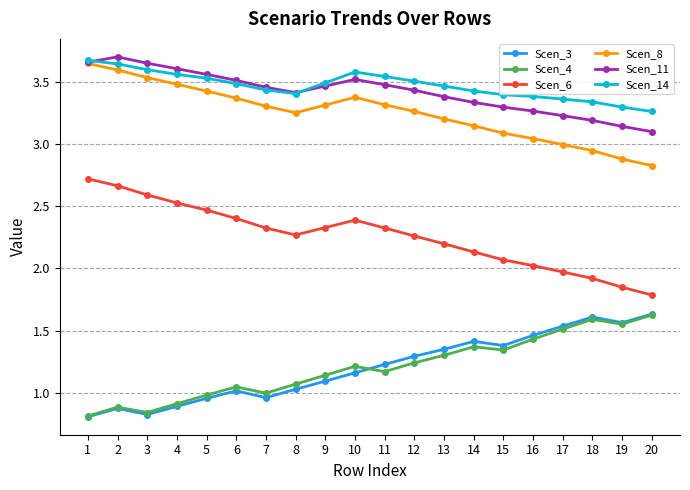

Is the value of Scen_3 at 7 greater than the value of Scen_11 at 9?

No